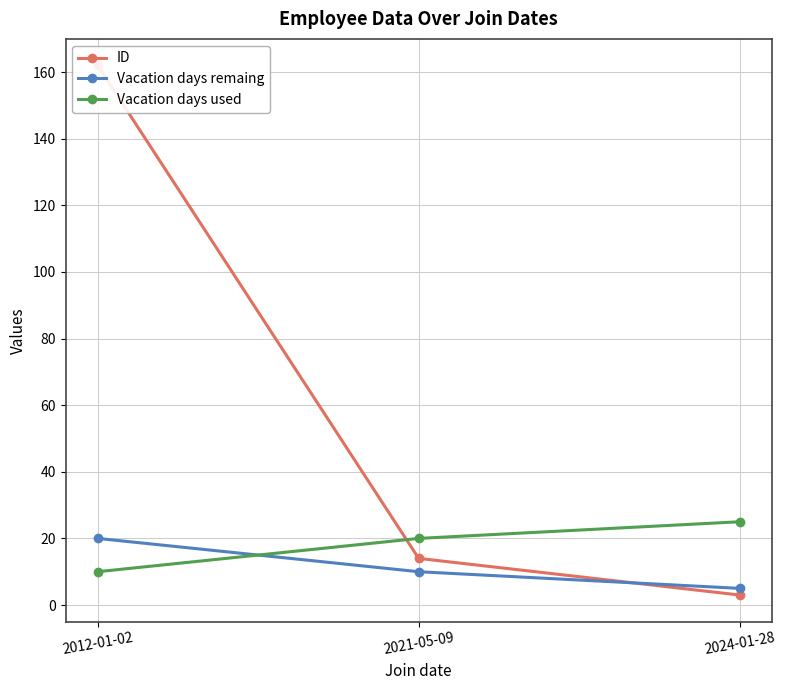

What is the average value of the ID series?

60